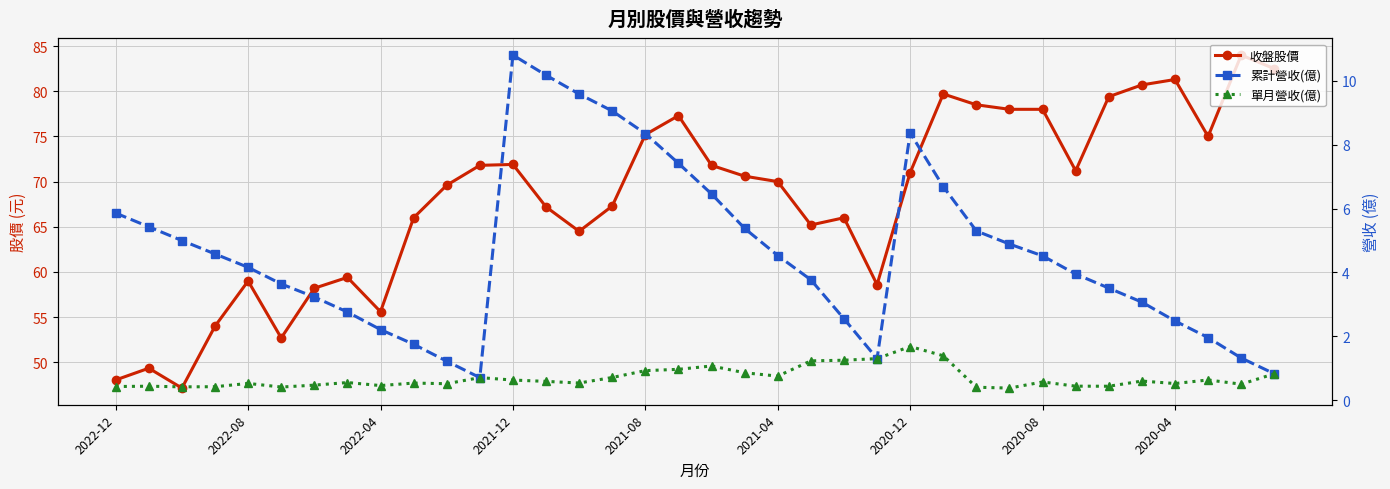

Does the chart have visible grid lines?

Yes